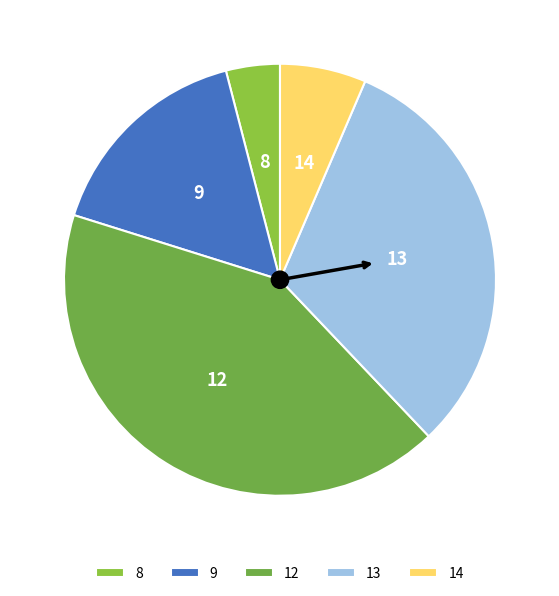

Rank the categories by value from highest to lowest.

12, 13, 9, 14, 8